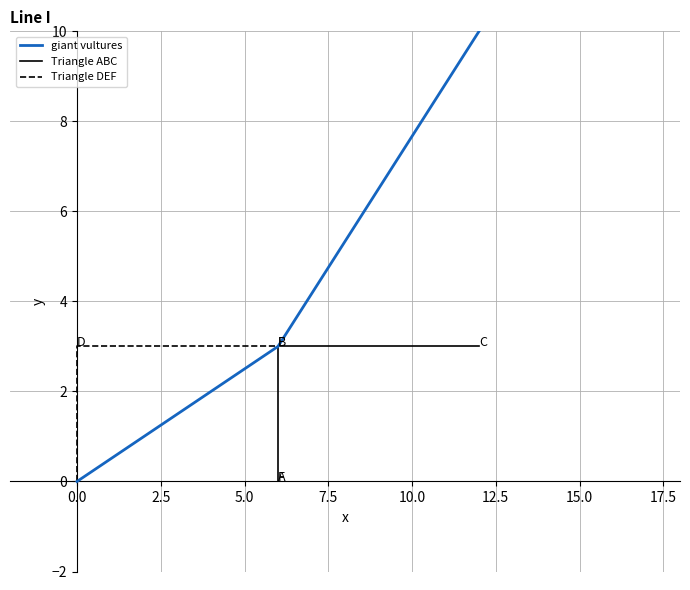

How many lines are shown in the chart?

3